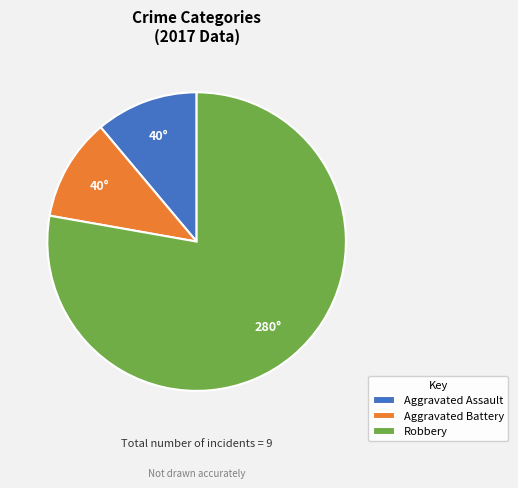

What is the ratio of the value at Robbery to the value at Aggravated Assault?

7.0